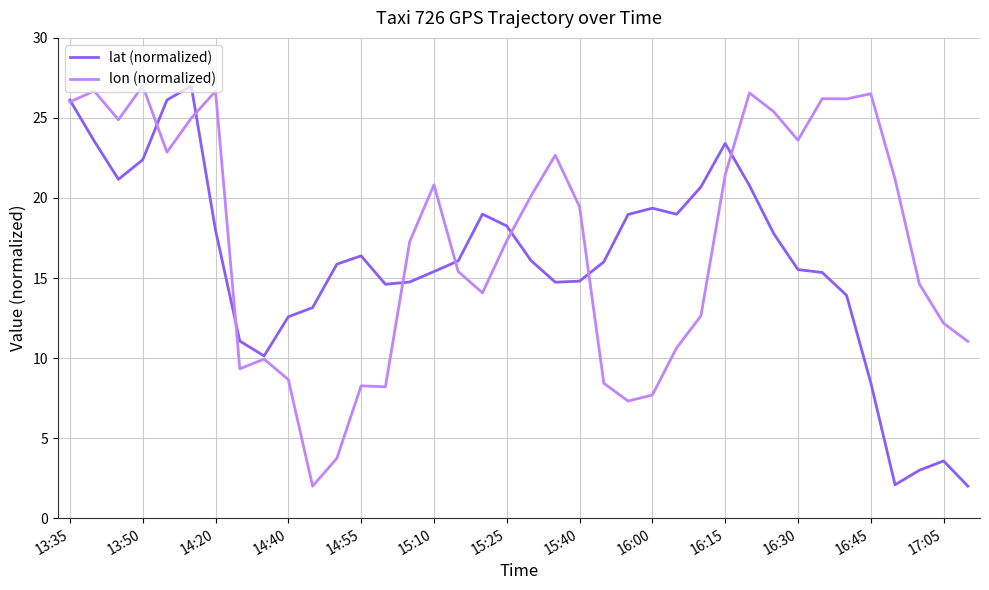

Which series has the largest total across all categories?

lon (normalized)